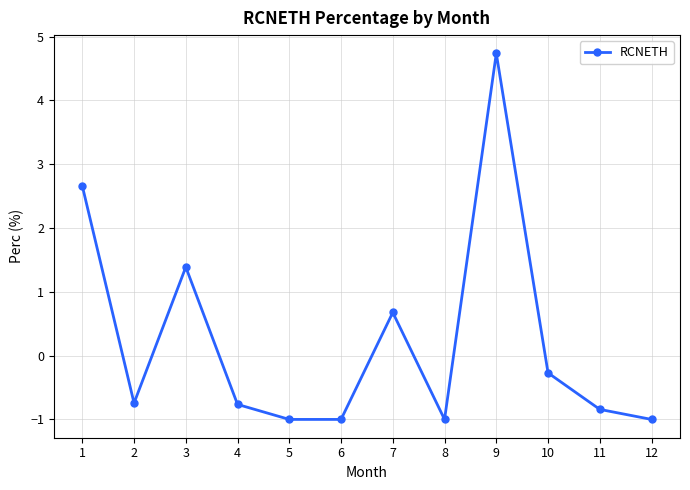

Which label corresponds to the largest value in the chart?

9